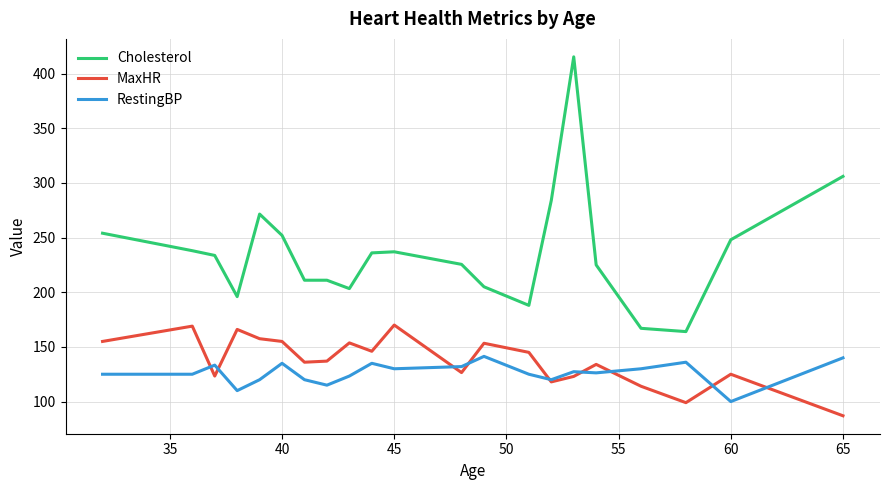

In RestingBP, how many points are higher than both neighbors (excluding endpoints)?

6